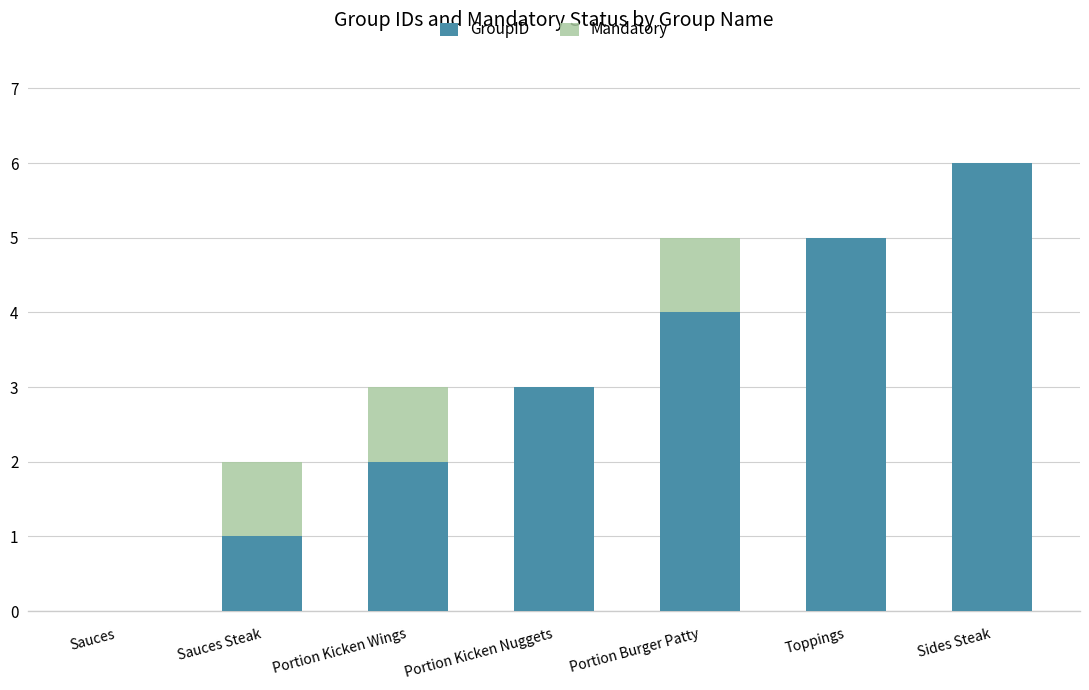

How many distinct data groups are displayed?

2